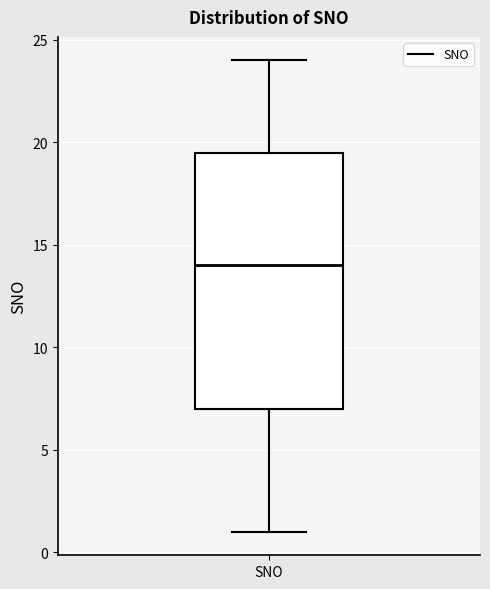

Read this box plot against the y-axis: the position of the median line, the range covered by the box, and the ends of both whiskers. The values are not printed on the chart, so give them approximately, as read against the axis.

median 14.0, box 7.0 to 19.5, whiskers 1.0 to 24.0